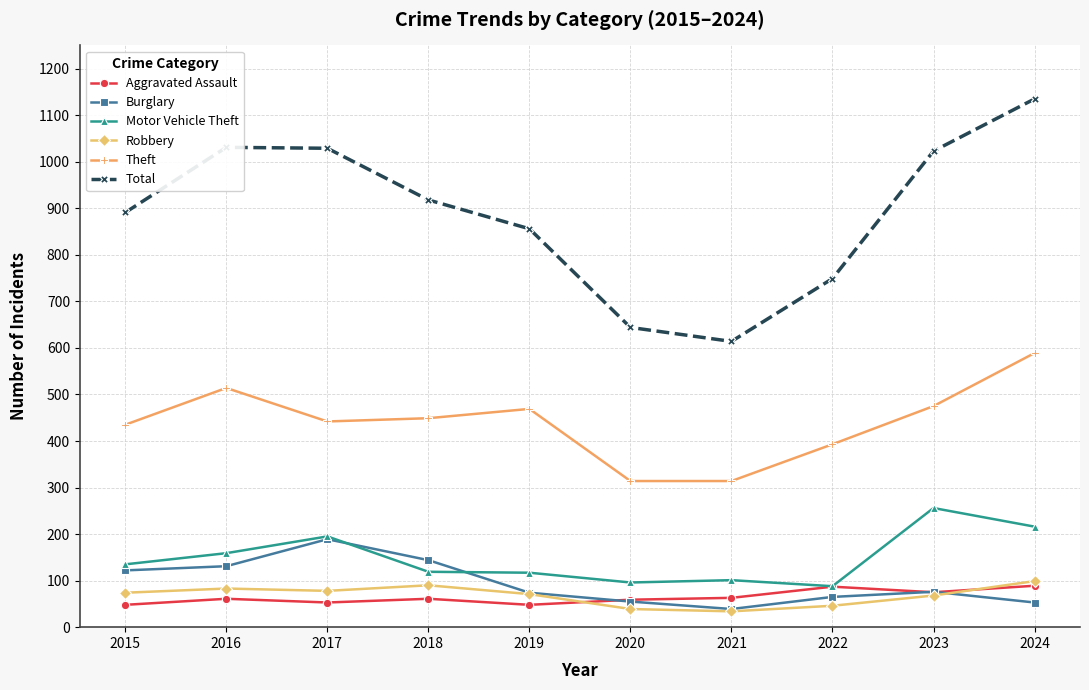

True or false: Motor Vehicle Theft and Theft intersect in this chart.

False